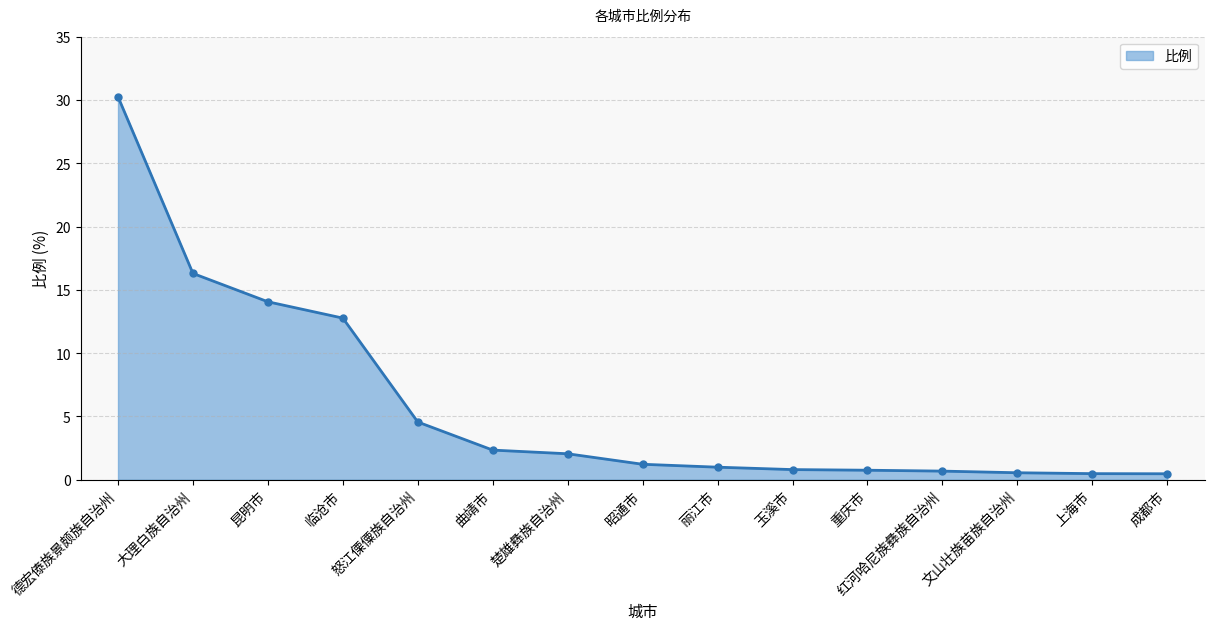

Reading left to right, transcribe all the data shown in this chart.

30.3	16.3	14.1	12.8	4.6	2.3	2.0	1.2	1.0	0.8	0.8	0.7	0.6	0.5	0.5